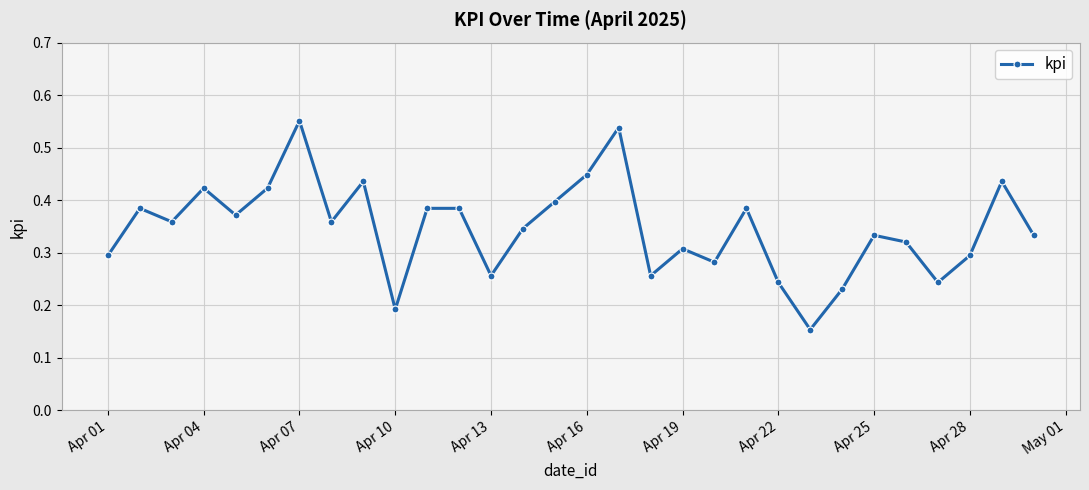

How many values are between 0 and 1?

30